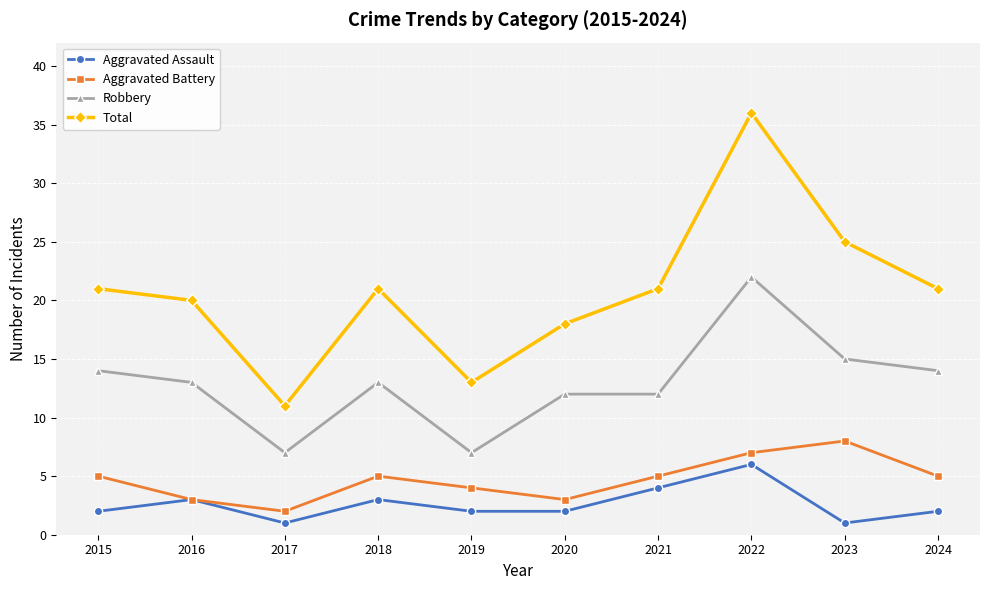

True or false: Robbery and Aggravated Battery cross at least once.

False